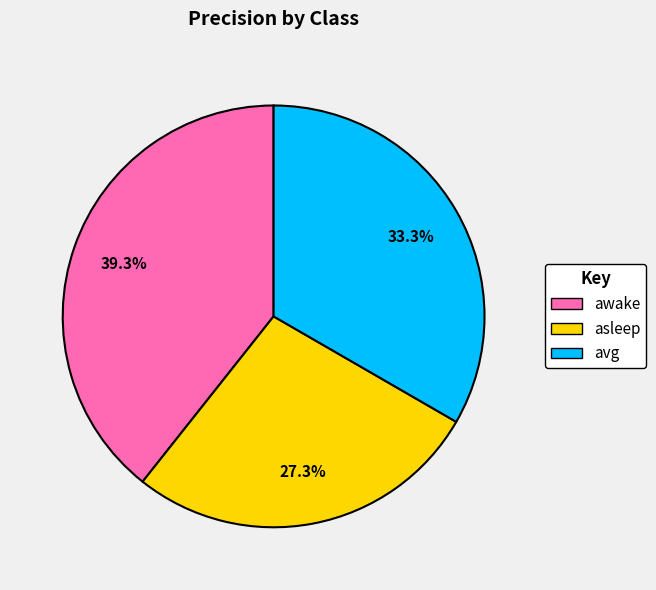

To the nearest percent, what is the average slice percentage?

33%